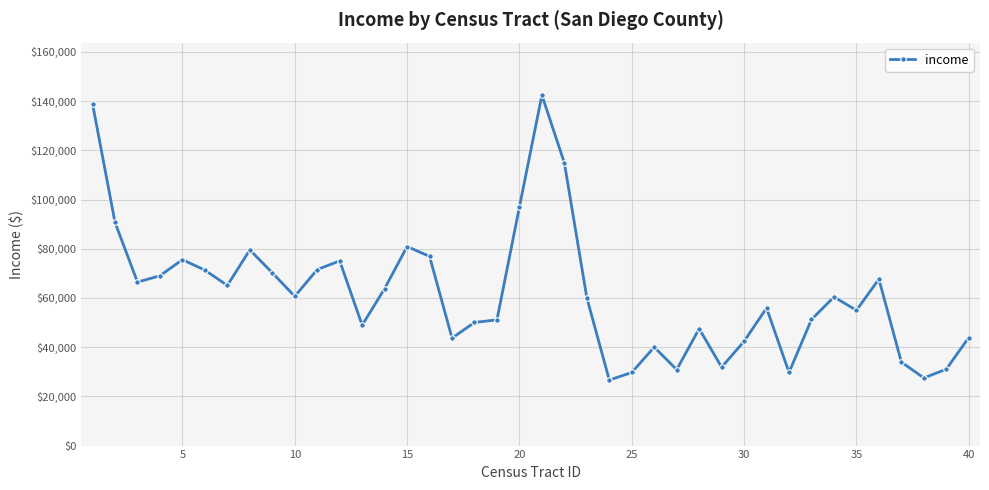

What is the minimum value shown in the chart?

26643